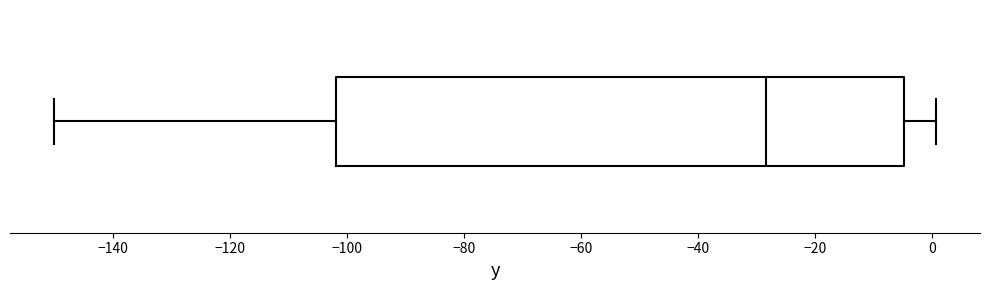

Transcribe this box plot: give where the median line is, the range the box spans, and where the two whiskers end, as read against the x-axis. The values are not printed on the chart, so give them approximately, as read against the axis.

median -28, box -102 to -4, whiskers -150 to 0